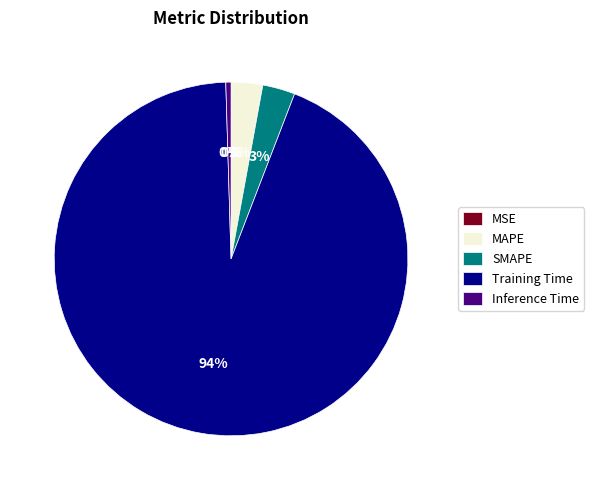

Which has a higher value, Inference Time or Training Time?

Training Time